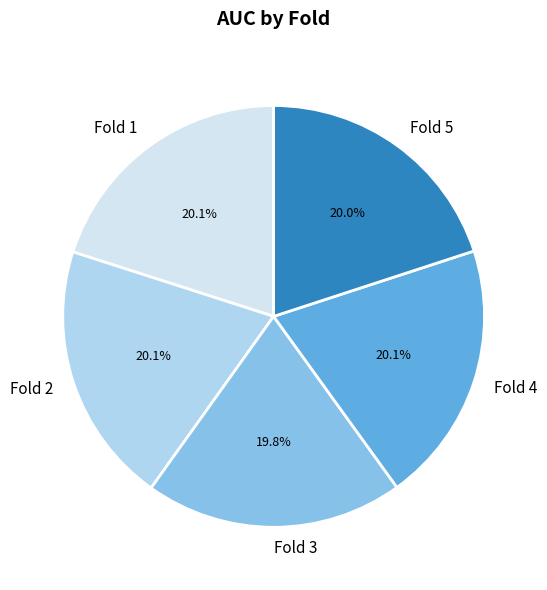

Does any single category account for the majority?

No